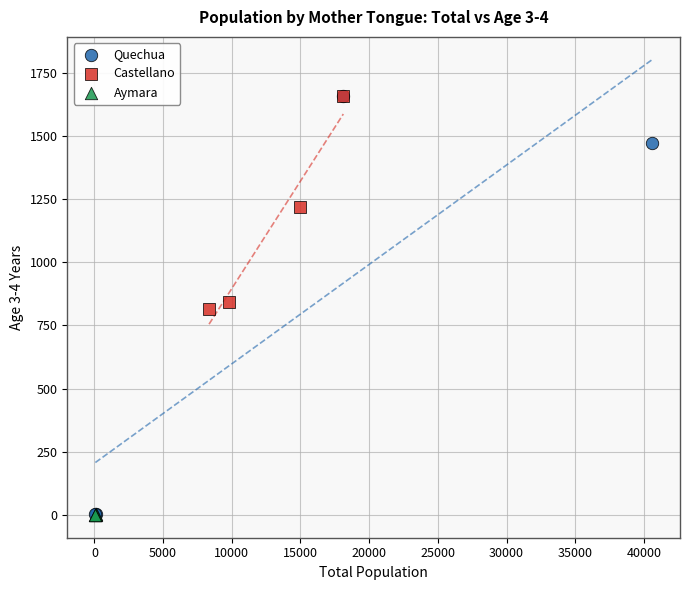

Which series has the largest Y range (max minus min)?

Quechua